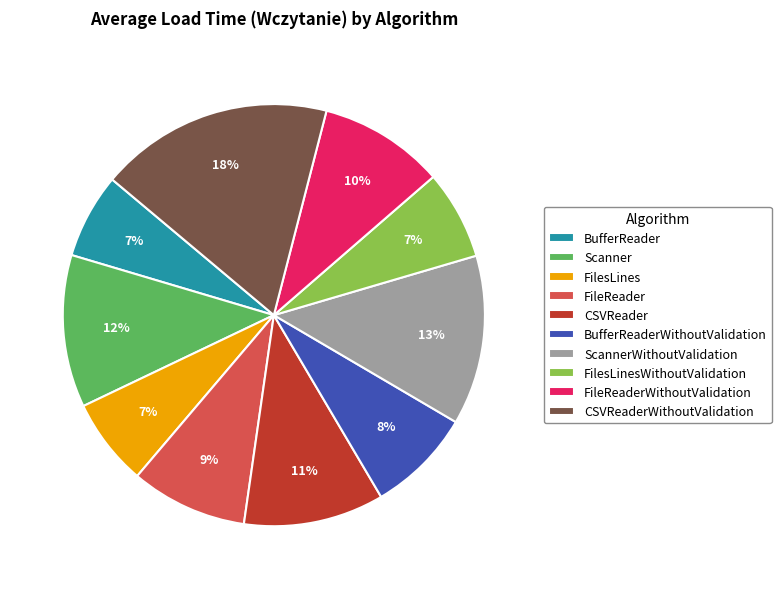

Which slice is the largest?

CSVReaderWithoutValidation